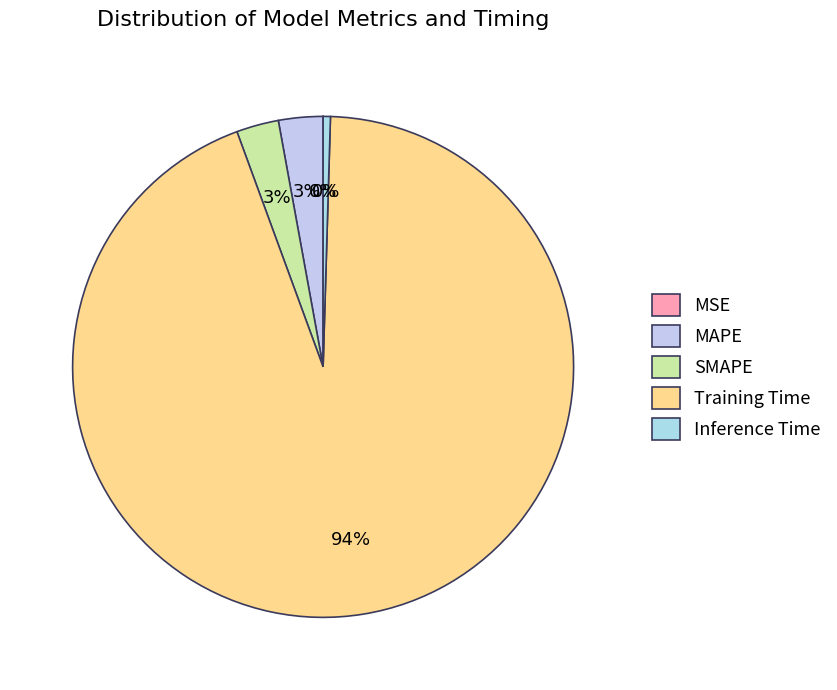

Is there a majority slice in this chart?

Yes